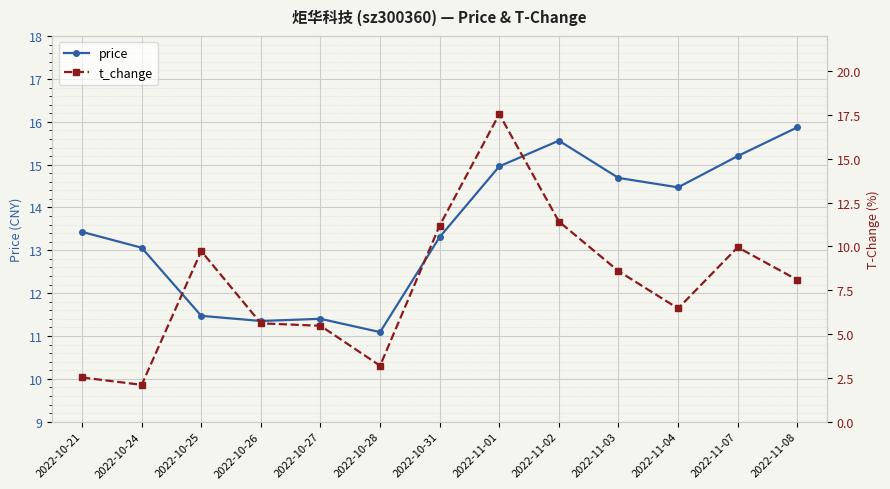

Reading left to right, what are all the values shown in this chart?

price: 2022-10-21=13.4	2022-10-24=13.1	2022-10-25=11.5	2022-10-26=11.3	2022-10-27=11.4	2022-10-28=11.1	2022-10-31=13.3	2022-11-01=15.0	2022-11-02=15.6	2022-11-03=14.7	2022-11-04=14.5	2022-11-07=15.2	2022-11-08=15.9
t_change: 2022-10-21=2.5	2022-10-24=2.1	2022-10-25=9.7	2022-10-26=5.6	2022-10-27=5.5	2022-10-28=3.2	2022-10-31=11.2	2022-11-01=17.6	2022-11-02=11.4	2022-11-03=8.6	2022-11-04=6.5	2022-11-07=9.9	2022-11-08=8.1